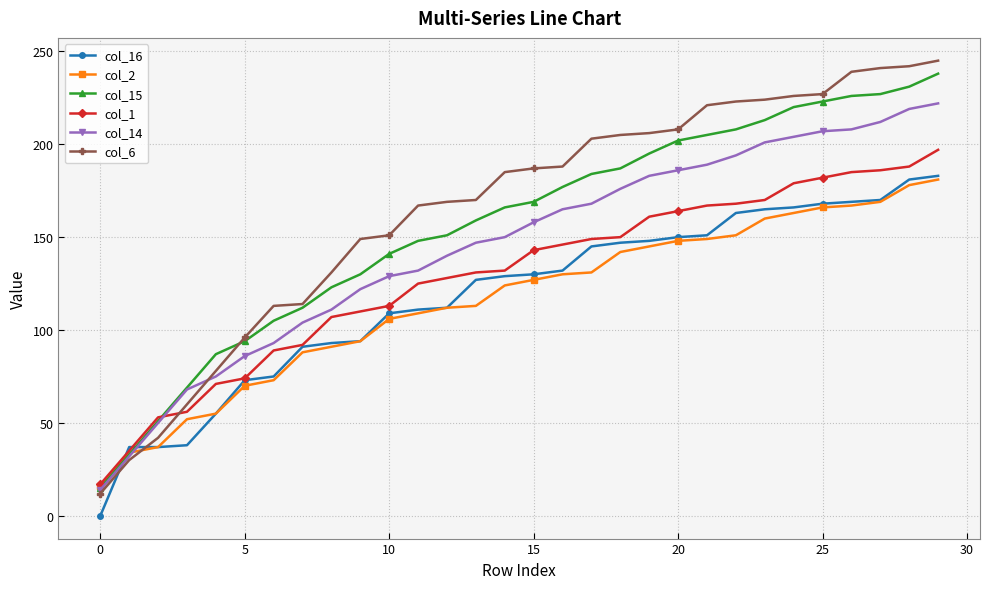

What are all the series names shown in the legend?

col_16, col_2, col_15, col_1, col_14, col_6